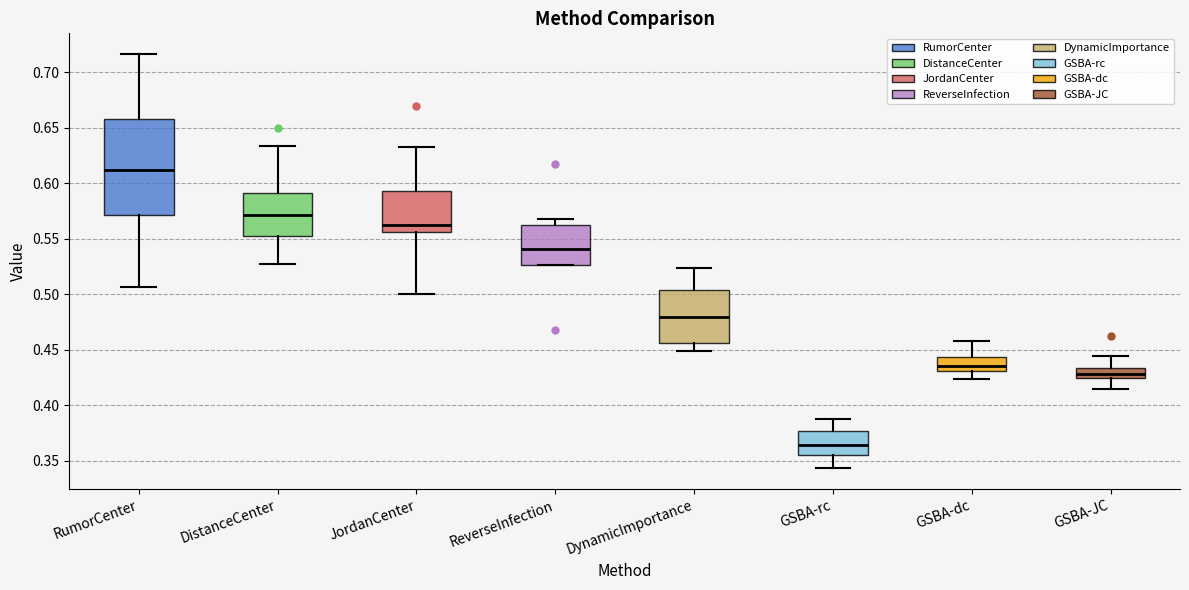

Which box's median line is the lowest?

GSBA-rc